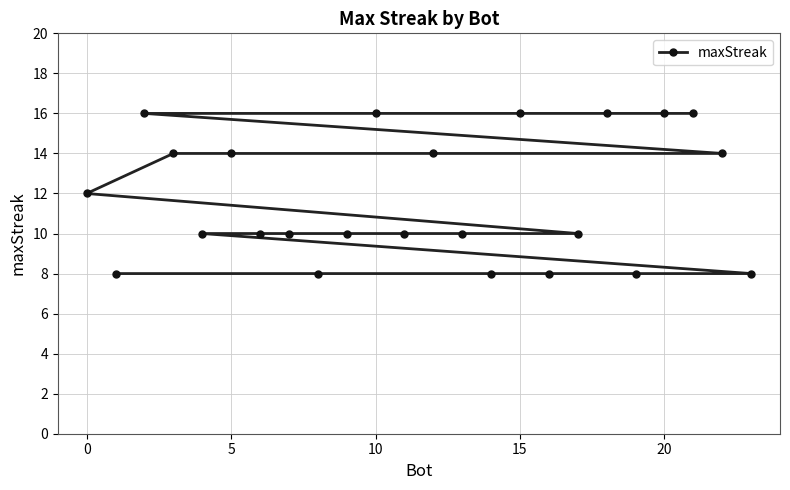

What is the maximum value shown in the chart?

16